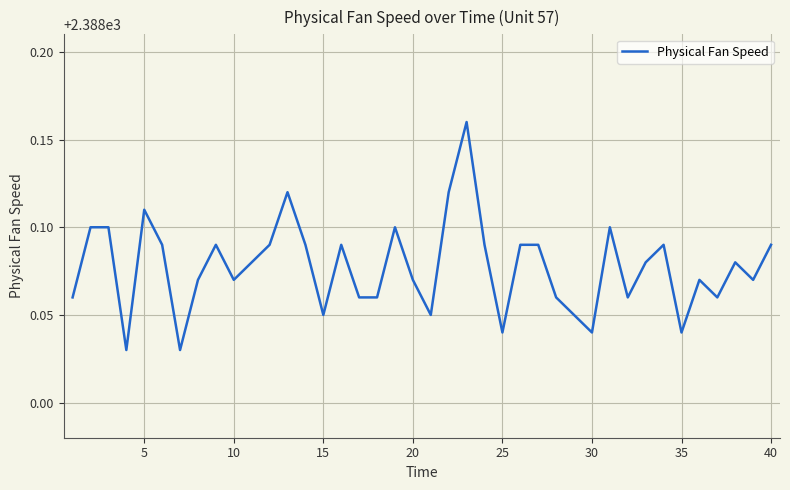

Does the chart display data point markers on the line(s)?

No